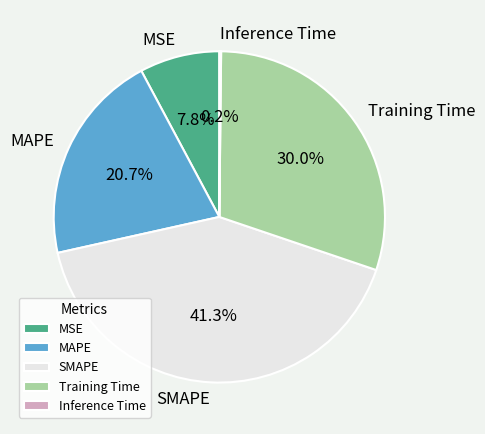

What is the largest slice in the pie chart?

SMAPE